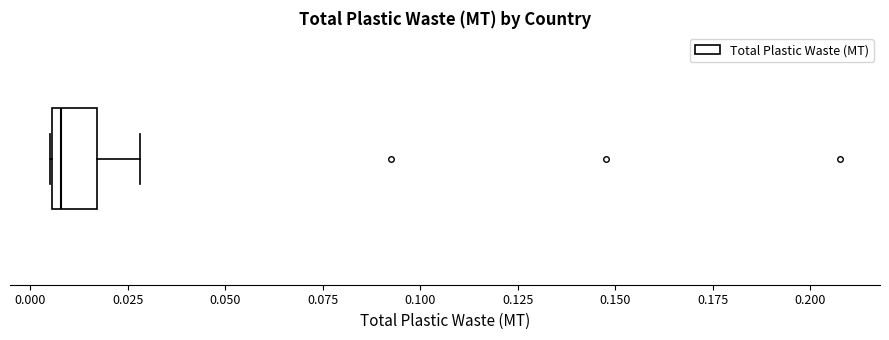

Transcribe this box plot: give where the median line is, the range the box spans, and where the two whiskers end, as read against the x-axis. The values are not printed on the chart, so give them approximately, as read against the axis.

median 0.010, box 0.005 to 0.015, whiskers 0.005 to 0.030